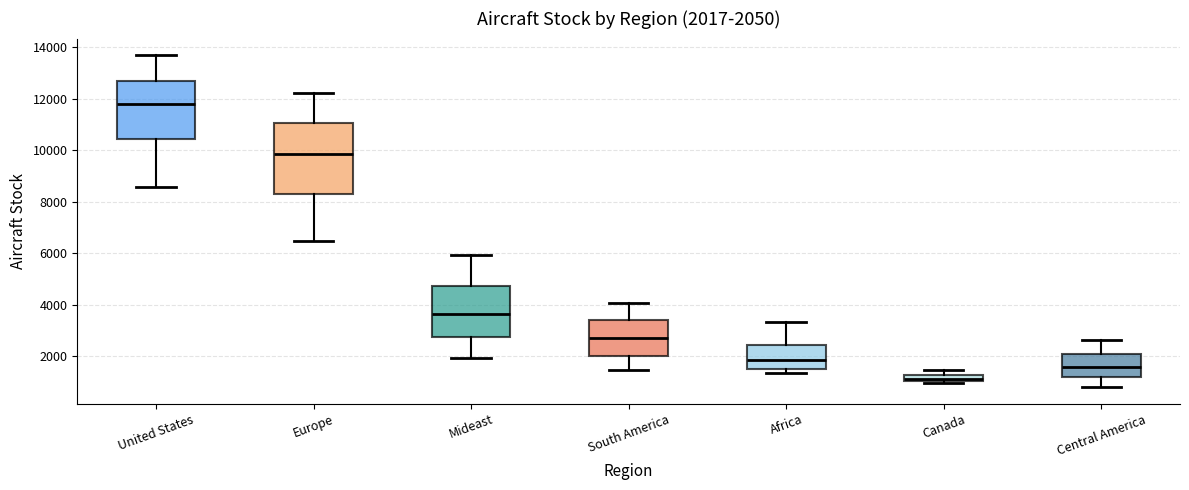

Comparing the boxes themselves (not the whiskers), which one is the tallest?

Europe